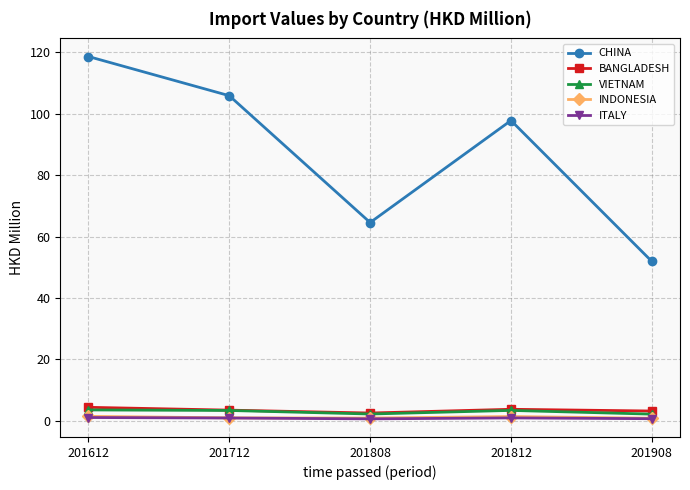

How many distinct data groups are displayed?

5